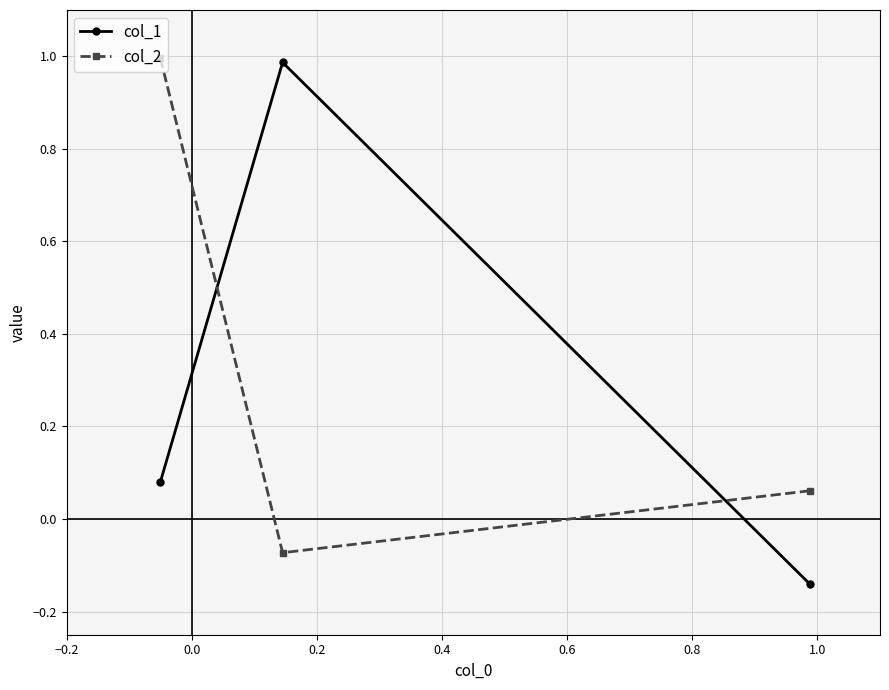

Does the chart display data point markers on the line(s)?

Yes